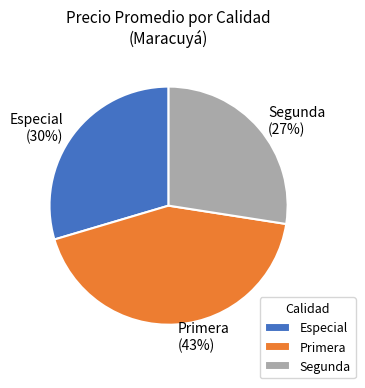

Which slice is the smallest?

Segunda